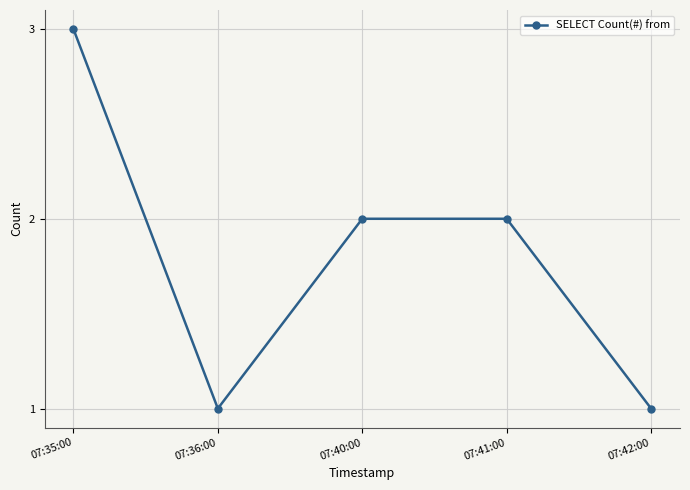

Count the values in the range 1 to 2.

4